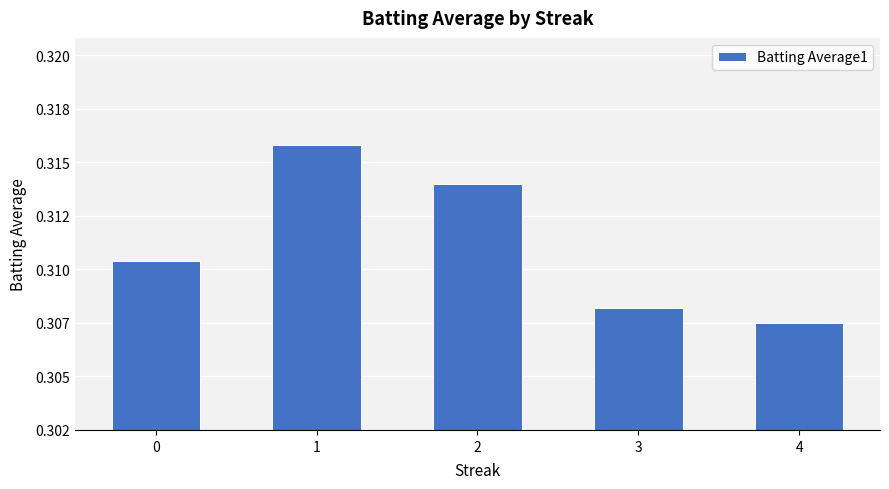

Reading left to right, transcribe all the data shown in this chart.

0=0.3	1=0.3	2=0.3	3=0.3	4=0.3